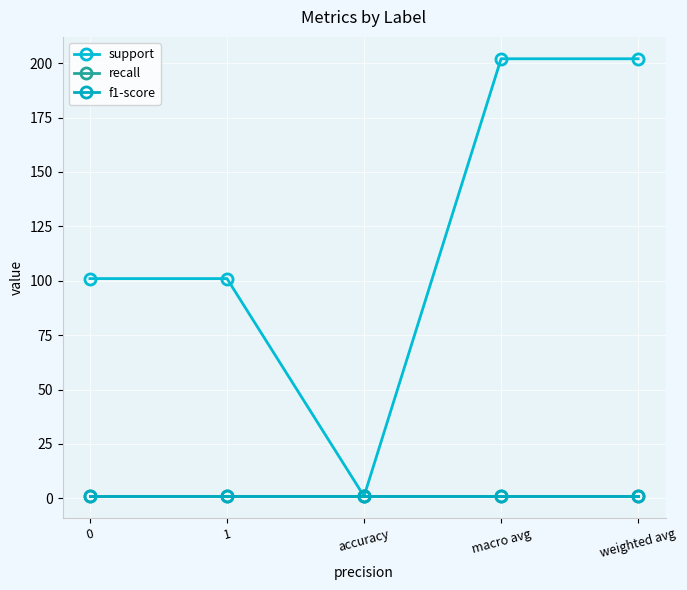

True or false: support and recall cross at least once.

False